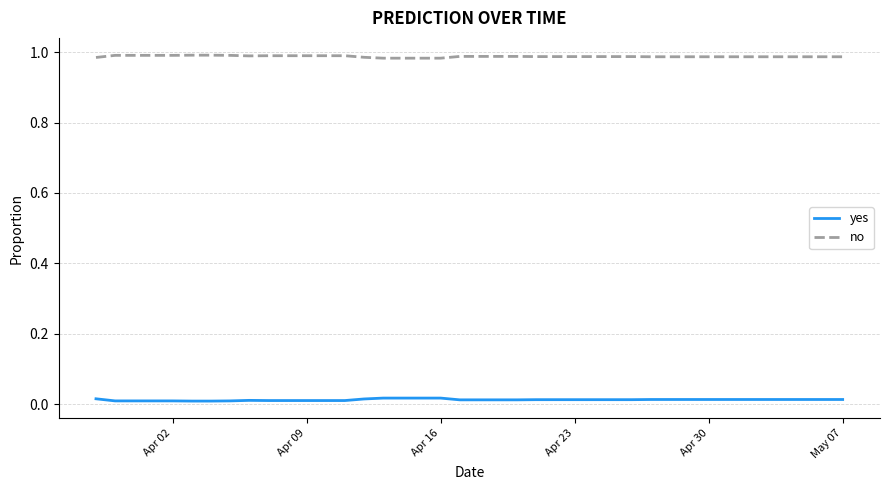

Which series has the largest total across all categories?

no